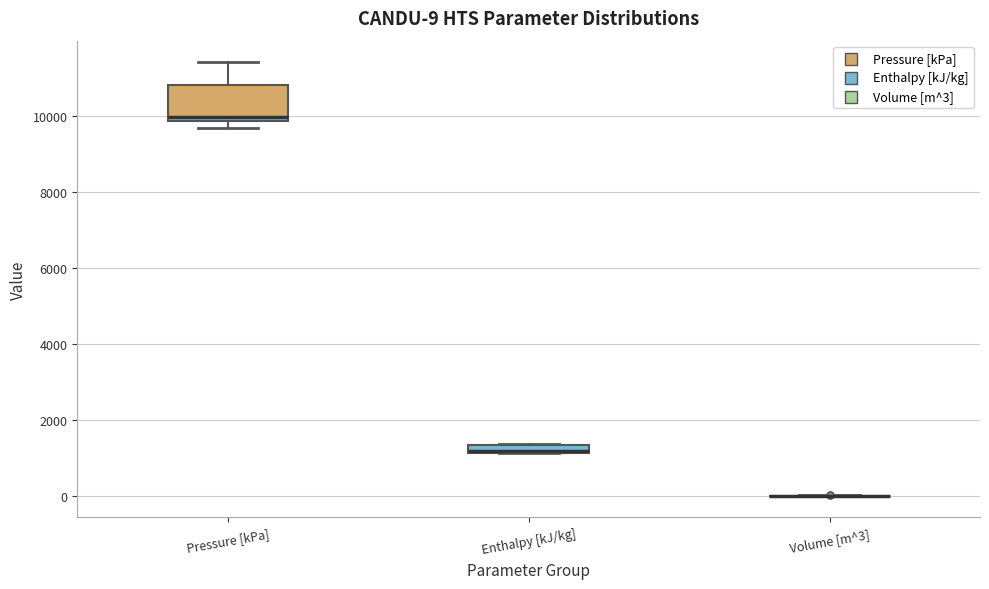

Comparing the boxes themselves (not the whiskers), which one is the tallest?

Pressure [kPa]